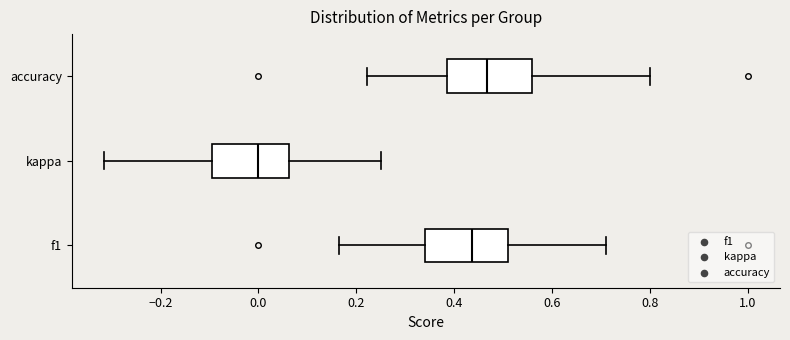

Which box's median line is the furthest to the left?

kappa